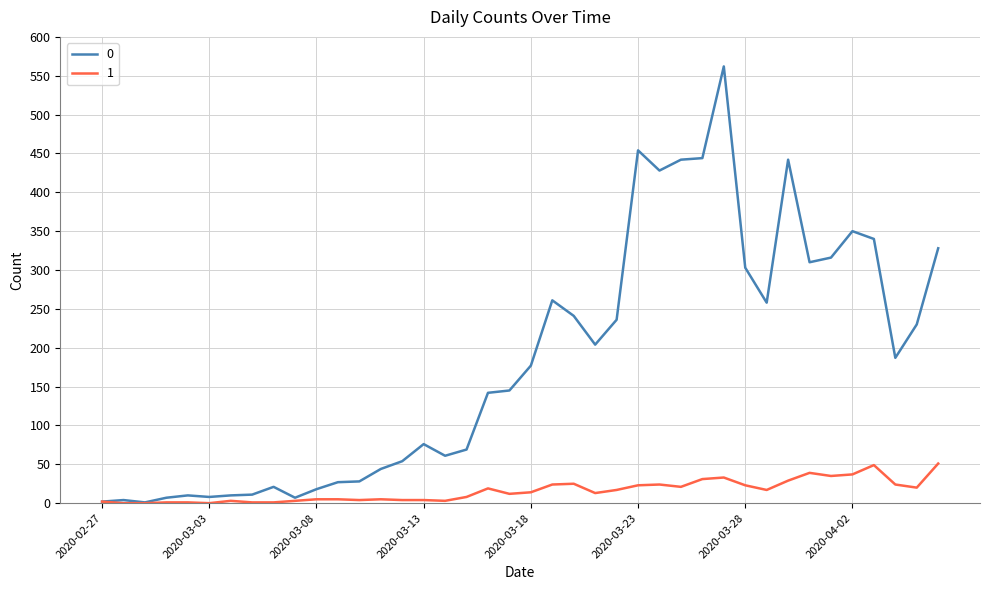

What is the average value of the 1 series?

16